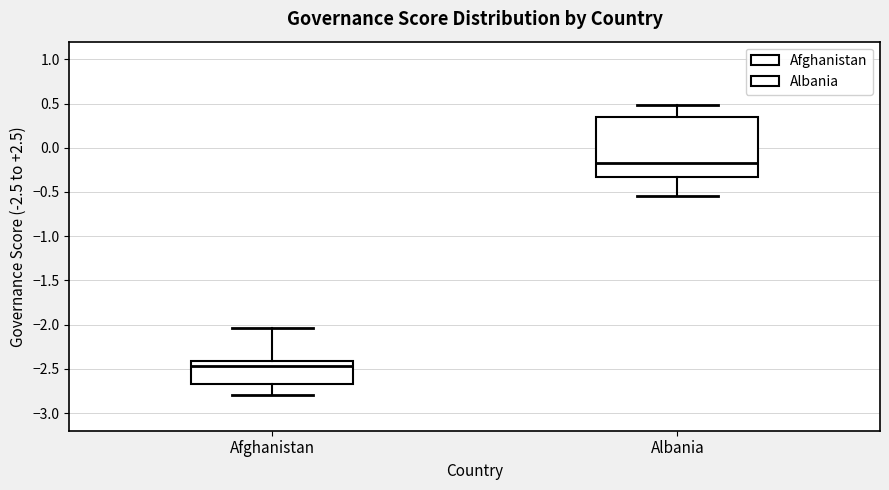

Which box's median line is the highest?

Albania